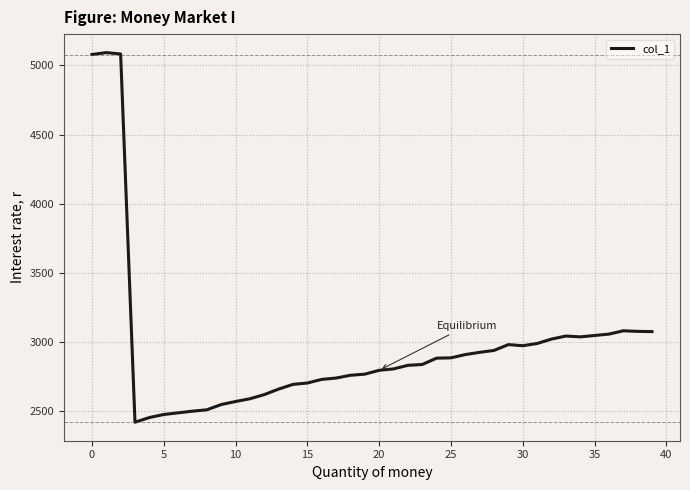

What is the sum of all values?

118586